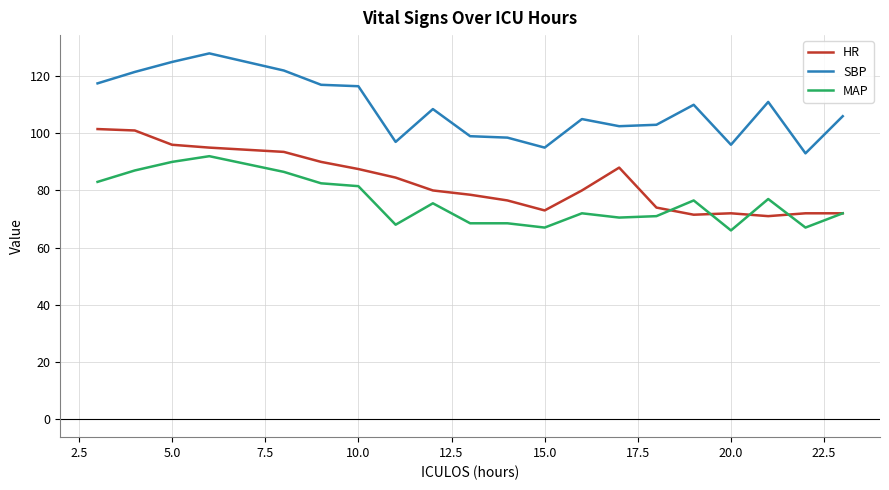

True or false: SBP and HR intersect in this chart.

False